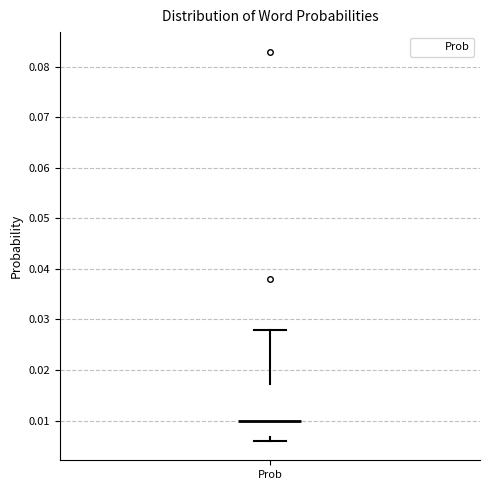

Where does the upper whisker of the box for Prob end on the y-axis? The values are not printed on the chart, so give them approximately, as read against the axis.

0.028